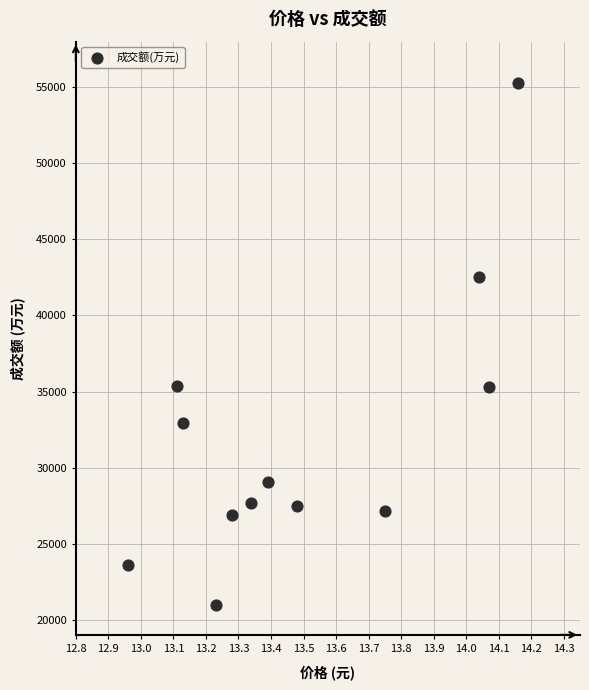

What is the range of Y values (max minus min)?

34310